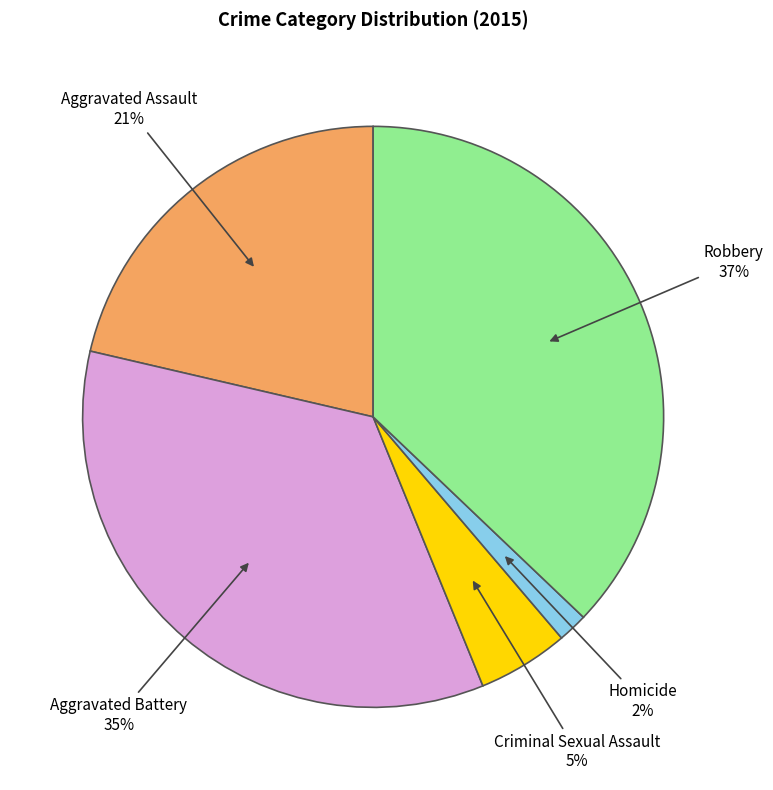

To the nearest percent, what is the difference between the Criminal Sexual Assault and Aggravated Battery slice percentages?

30%